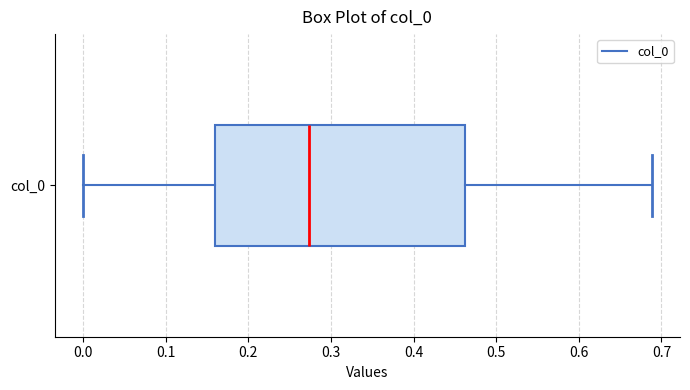

Read this box plot against the x-axis: the position of the median line, the range covered by the box, and the ends of both whiskers. The values are not printed on the chart, so give them approximately, as read against the axis.

median 0.27, box 0.16 to 0.46, whiskers 0.00 to 0.69